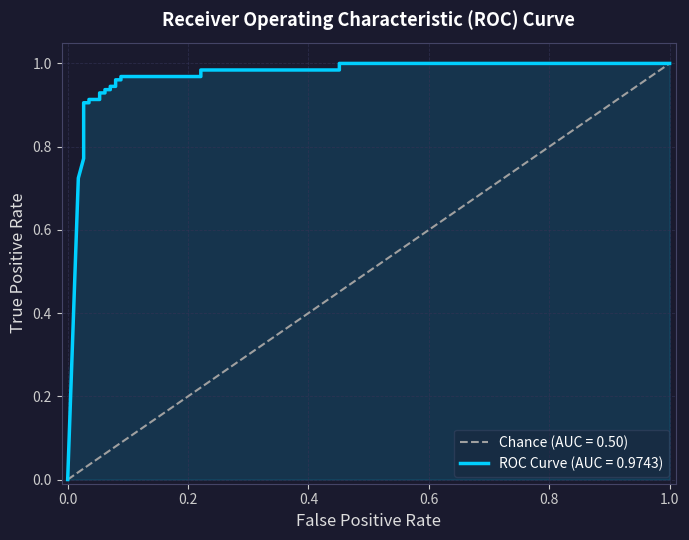

True or false: the data shows 1.7 at 20.

False